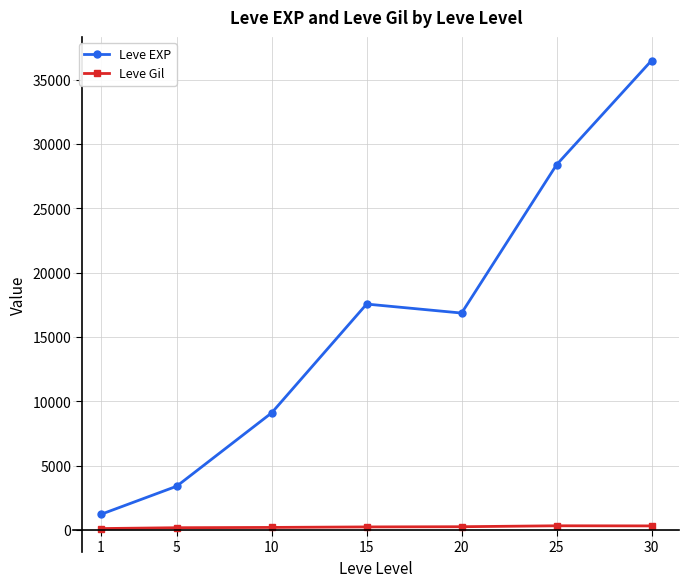

How many lines are shown in the chart?

2